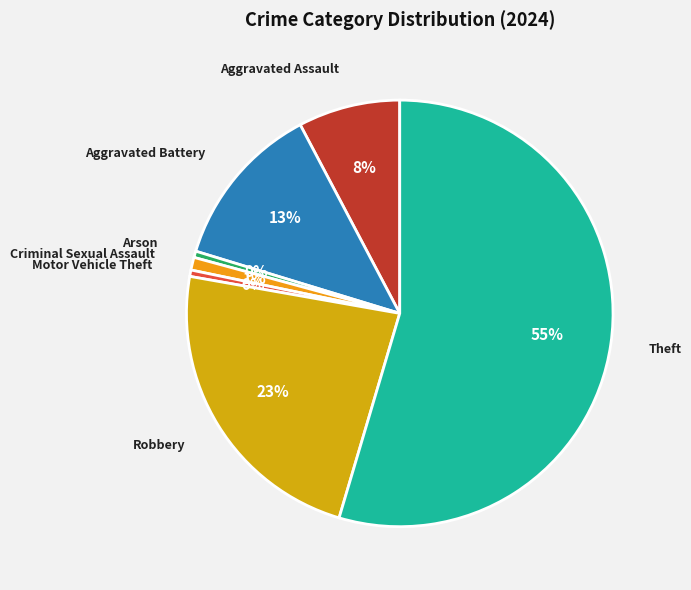

The Aggravated Battery slice represents 13% of the pie. True or false?

True